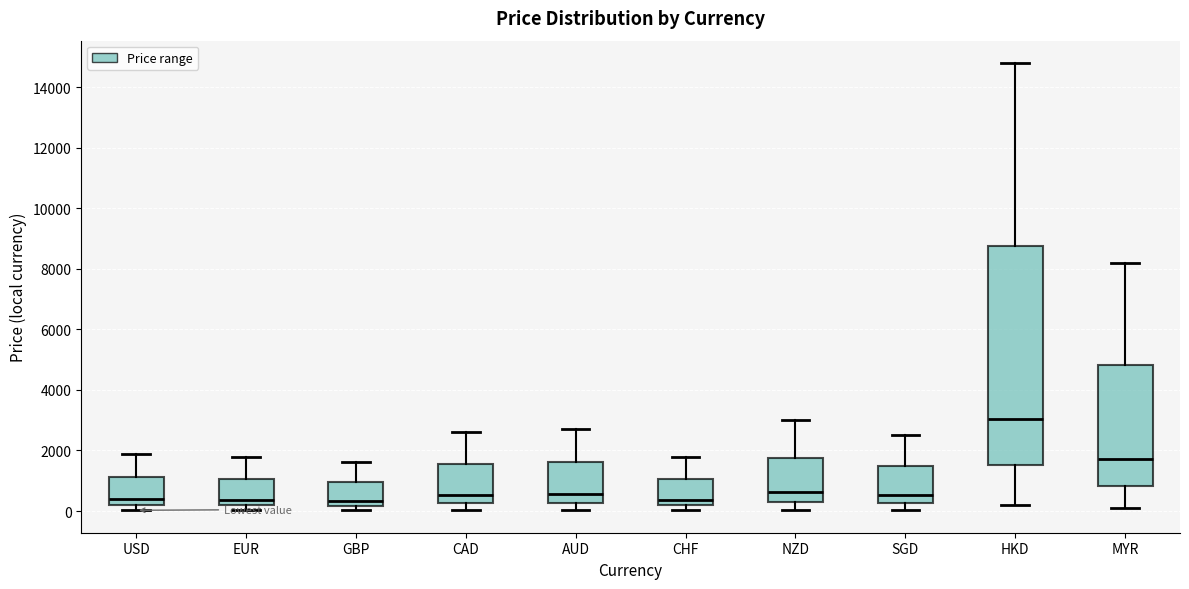

Where does the median line of the box for CHF sit on the y-axis? The values are not printed on the chart, so give them approximately, as read against the axis.

400